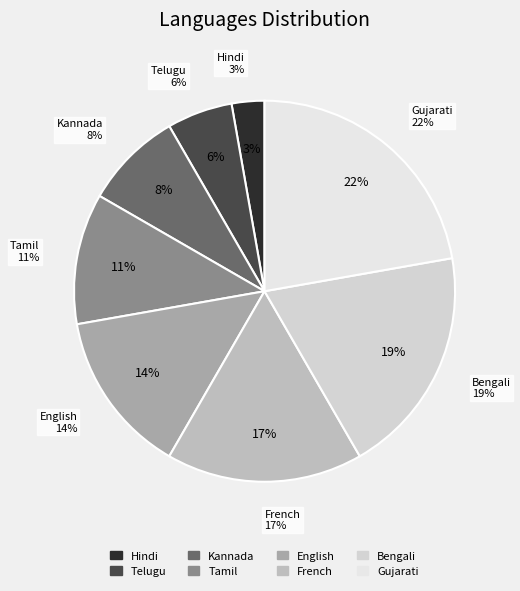

Approximately how many times larger is the value at Telugu compared to French?

0.3